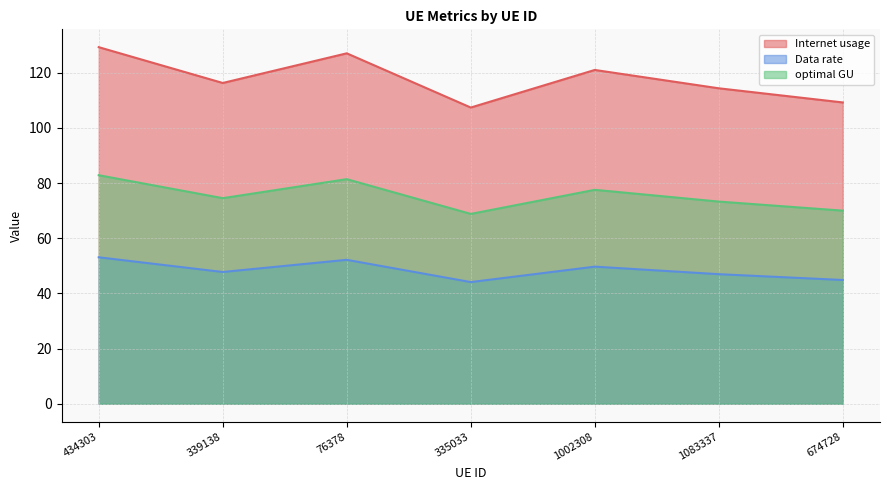

Is the value of optimal GU at 76378 greater than the value of Data rate at 339138?

Yes